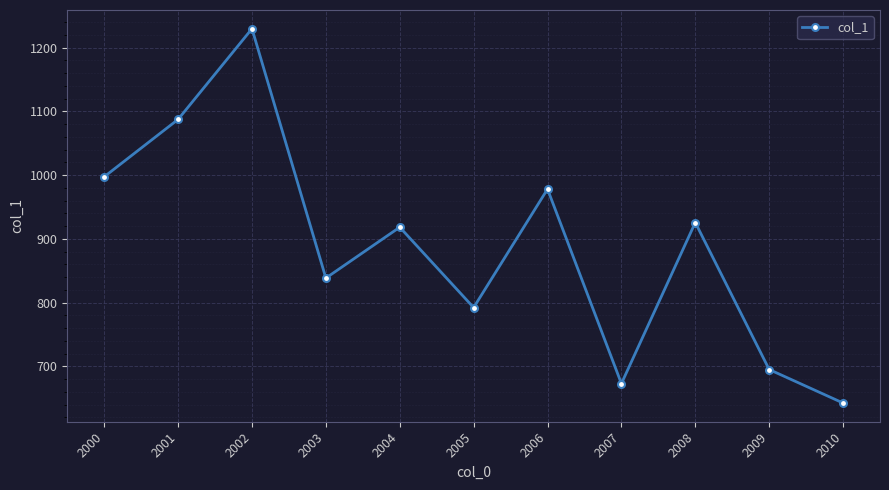

What is the ratio of the value at 2002 to the value at 2000?

1.2